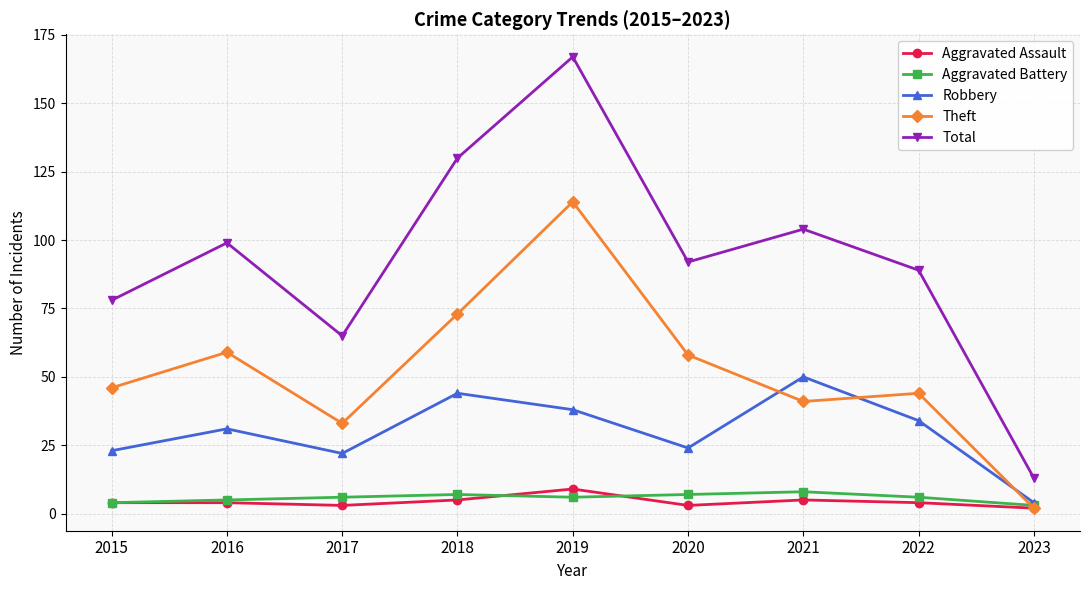

Where is the first local maximum for Total?

2016